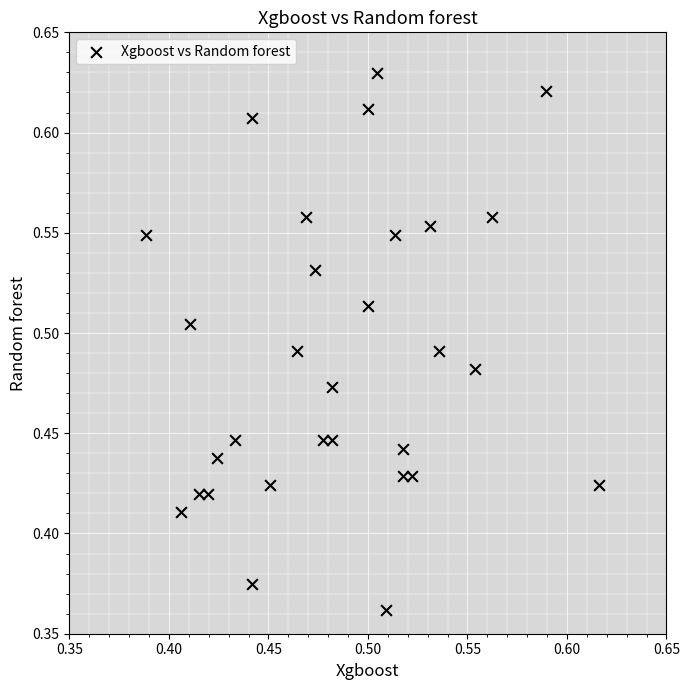

What is the range of Y values (max minus min)?

0.3